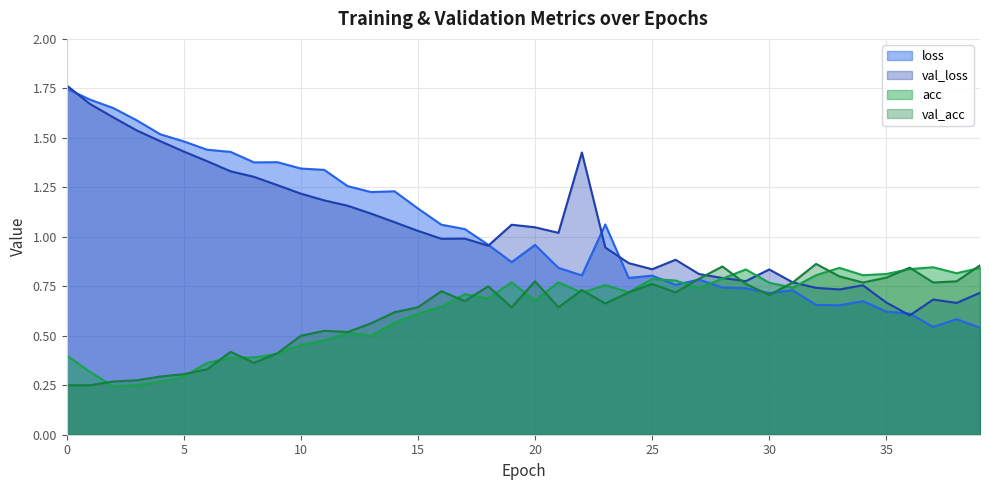

Rank the series at 32 from lowest to highest value.

loss, val_loss, acc, val_acc